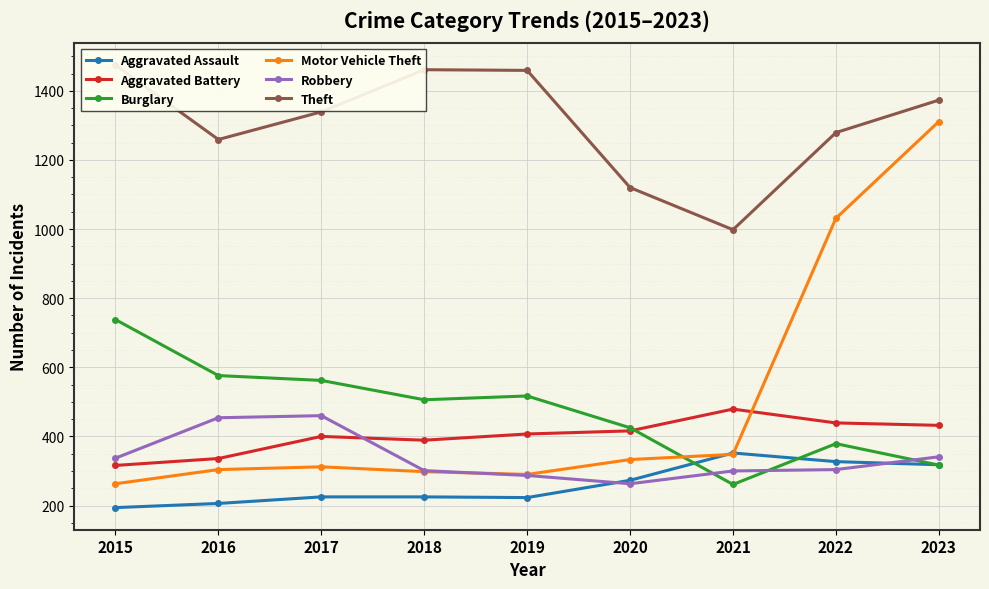

How many lines are shown in the chart?

6